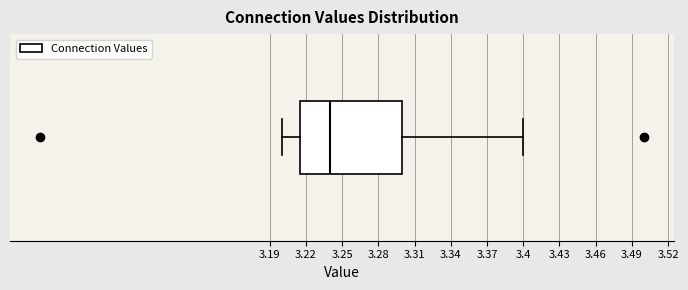

Where does the left whisker of the box end on the x-axis? The values are not printed on the chart, so give them approximately, as read against the axis.

3.200